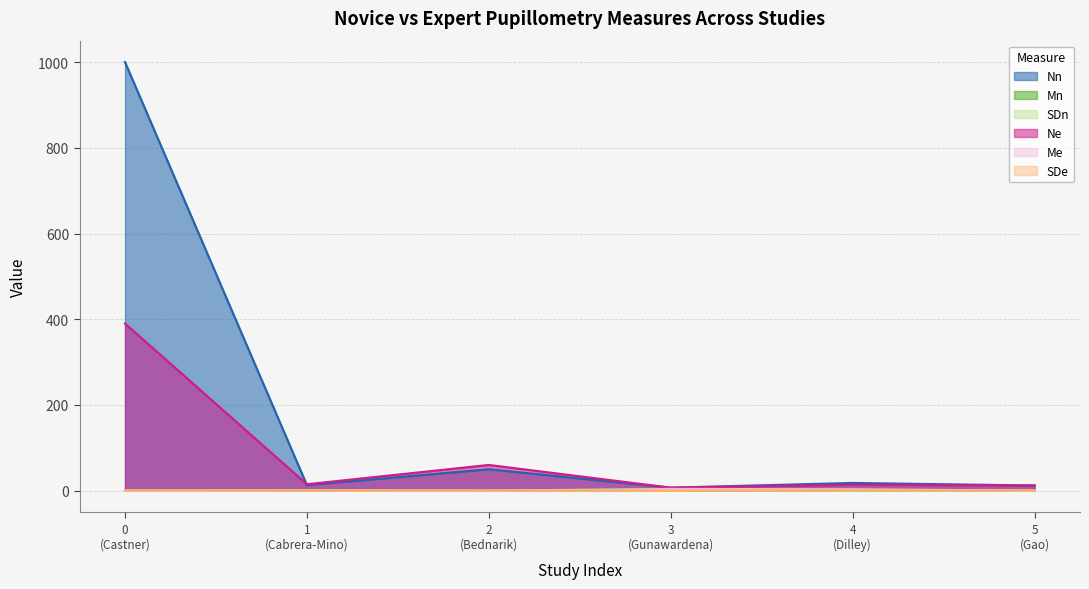

Does the chart have visible grid lines?

Yes